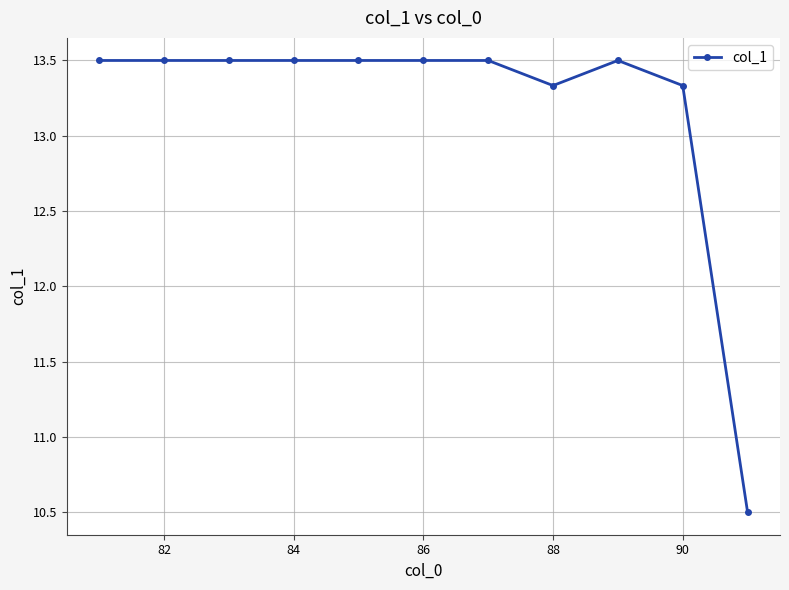

What is the value of the 6th point from the left?

13.5